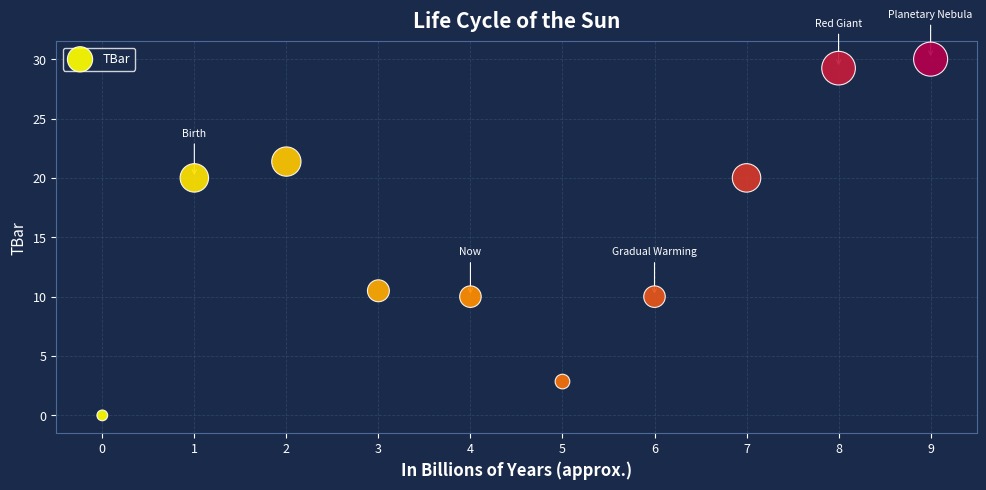

What Y value in the scatter plot is closest to 15?

10.5